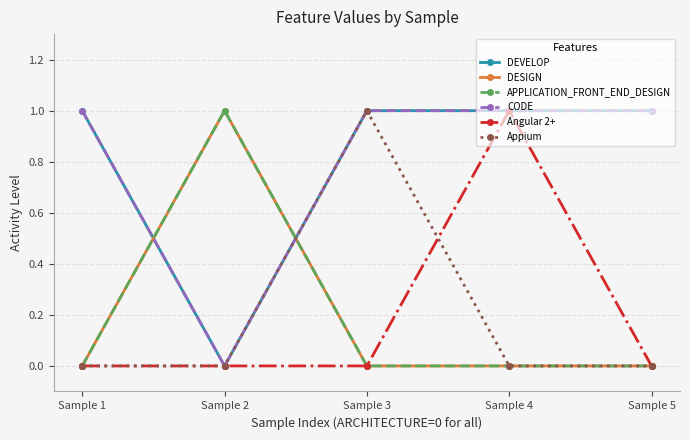

Is this an area chart (filled region under the line)?

No